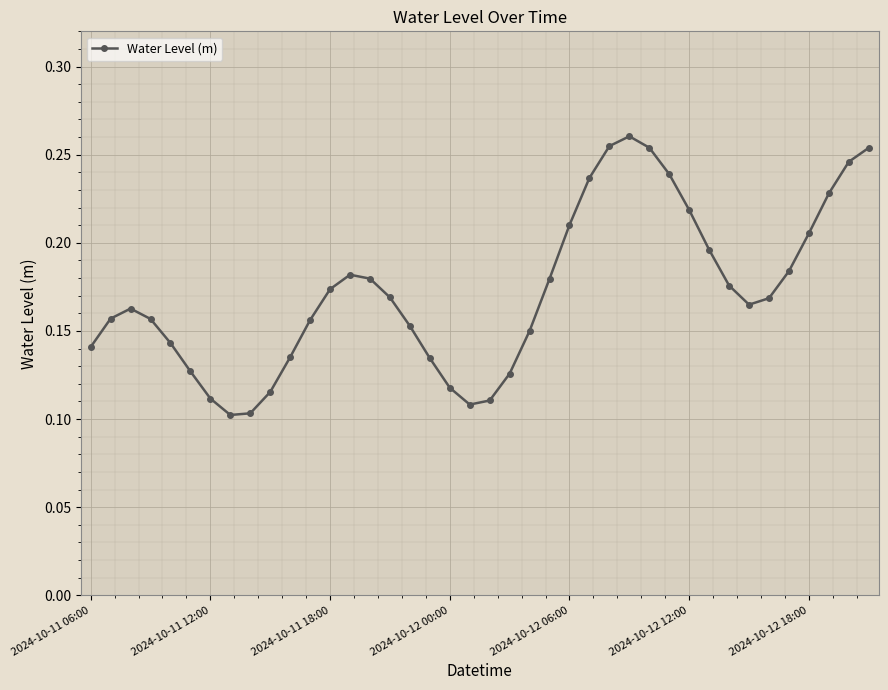

True or false: there are more than 2 points higher than both neighbors.

True